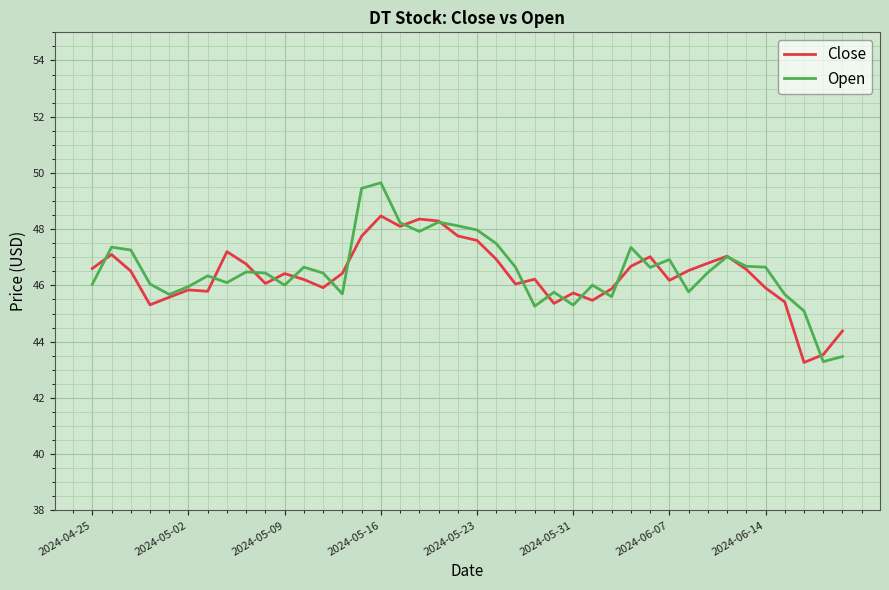

Rank the series by their maximum value, from lowest to highest.

Close, Open